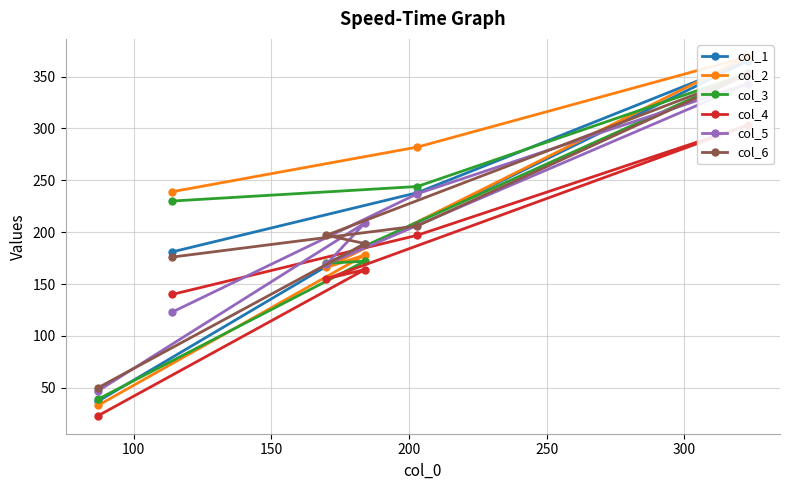

Rank the series by their maximum value, from lowest to highest.

col_4, col_5, col_6, col_3, col_1, col_2